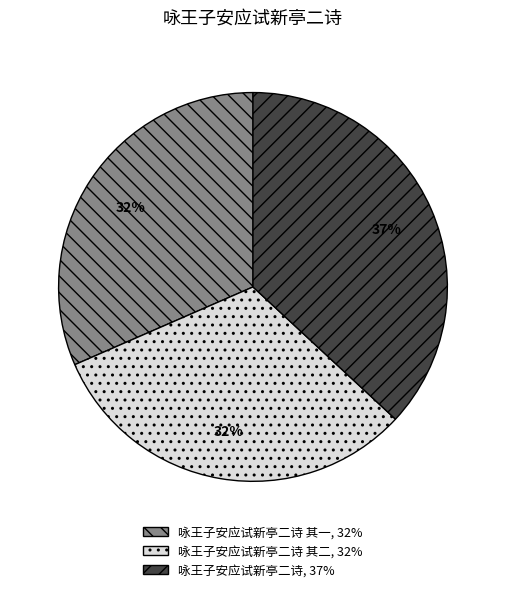

Does any single category account for the majority?

No